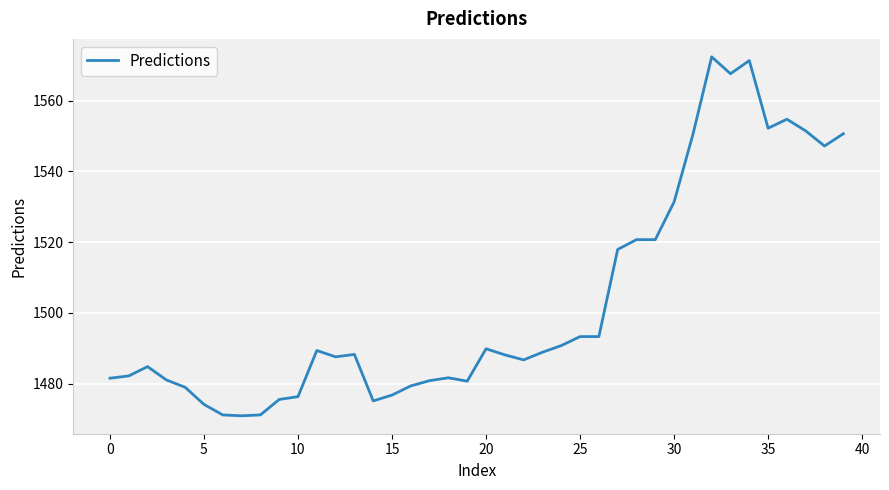

What is the minimum value shown in the chart?

1470.9